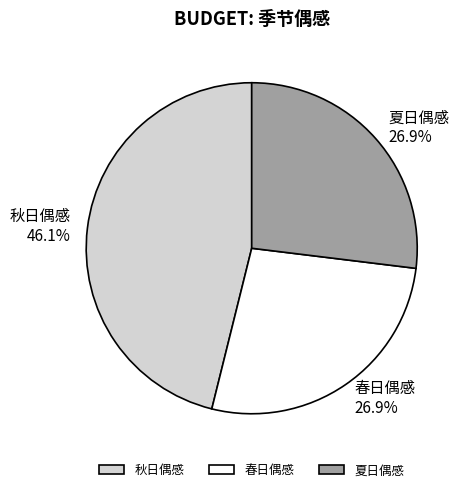

Combined, do 春日偶感 and 夏日偶感 account for over 50%?

Yes